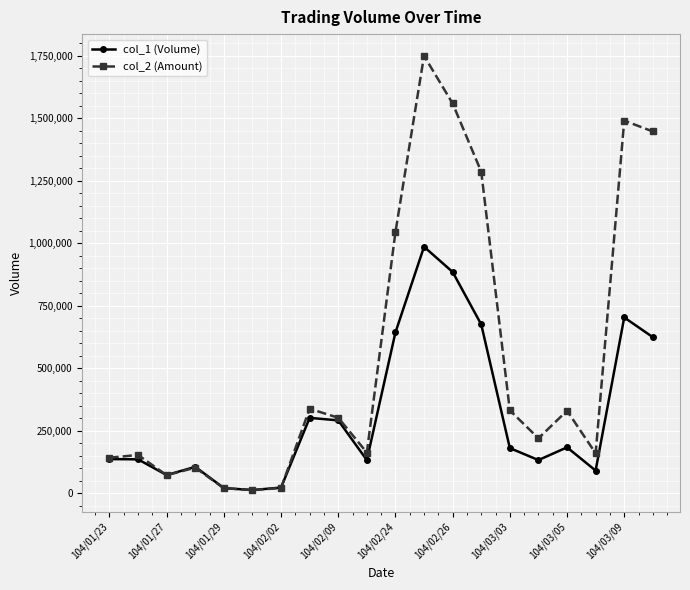

Which series has the widest spread of values?

col_2 (Amount)